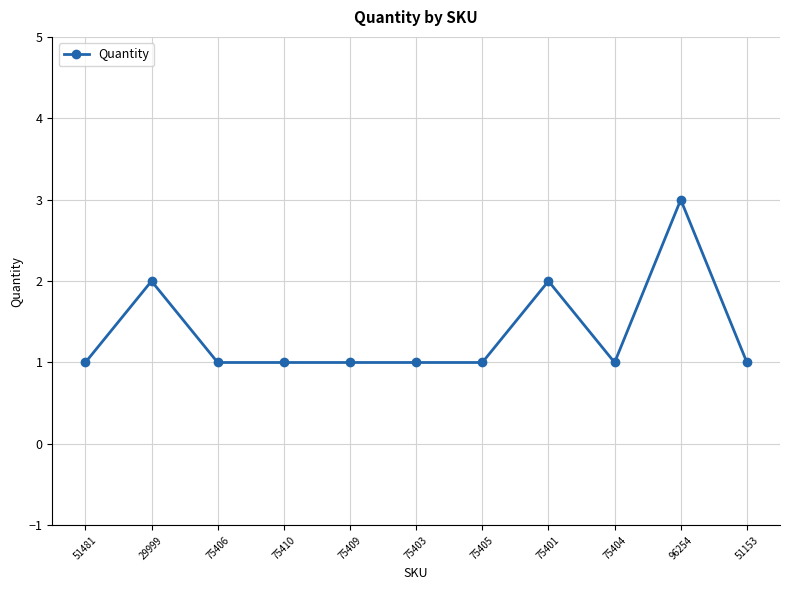

At which category does the data reach its first local peak?

29999